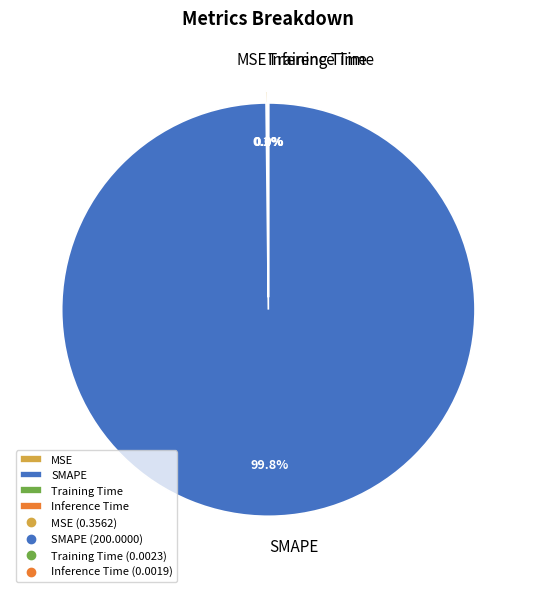

The Training Time slice represents 0% of the pie. True or false?

True